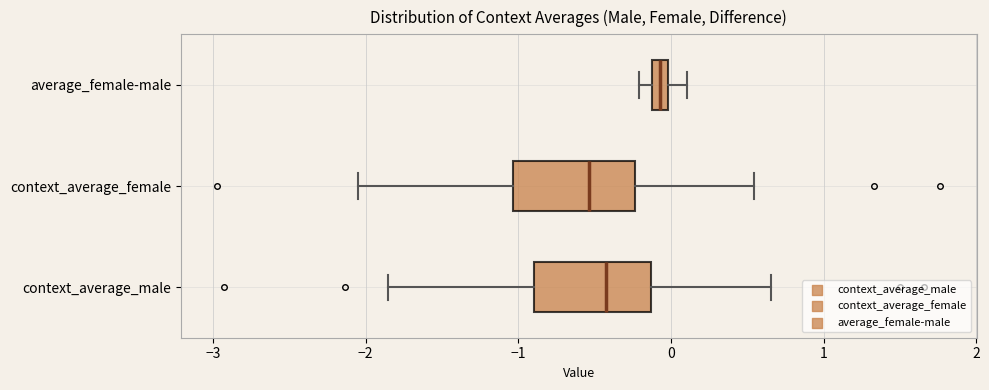

Which box's median line is the furthest to the left?

context_average_female